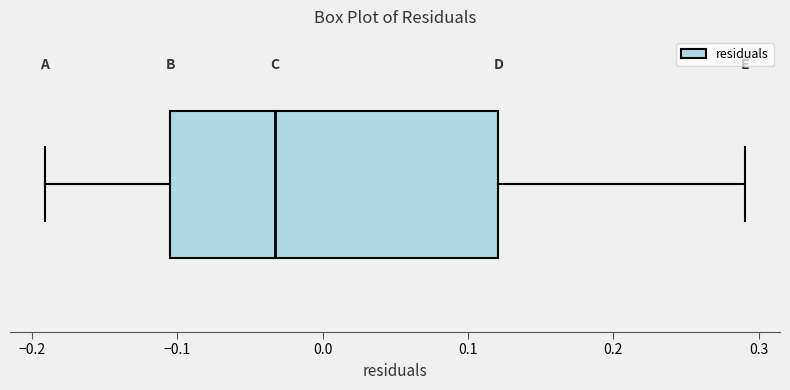

Transcribe this box plot: give where the median line is, the range the box spans, and where the two whiskers end, as read against the x-axis. The values are not printed on the chart, so give them approximately, as read against the axis.

median -0.03, box -0.10 to 0.12, whiskers -0.19 to 0.29